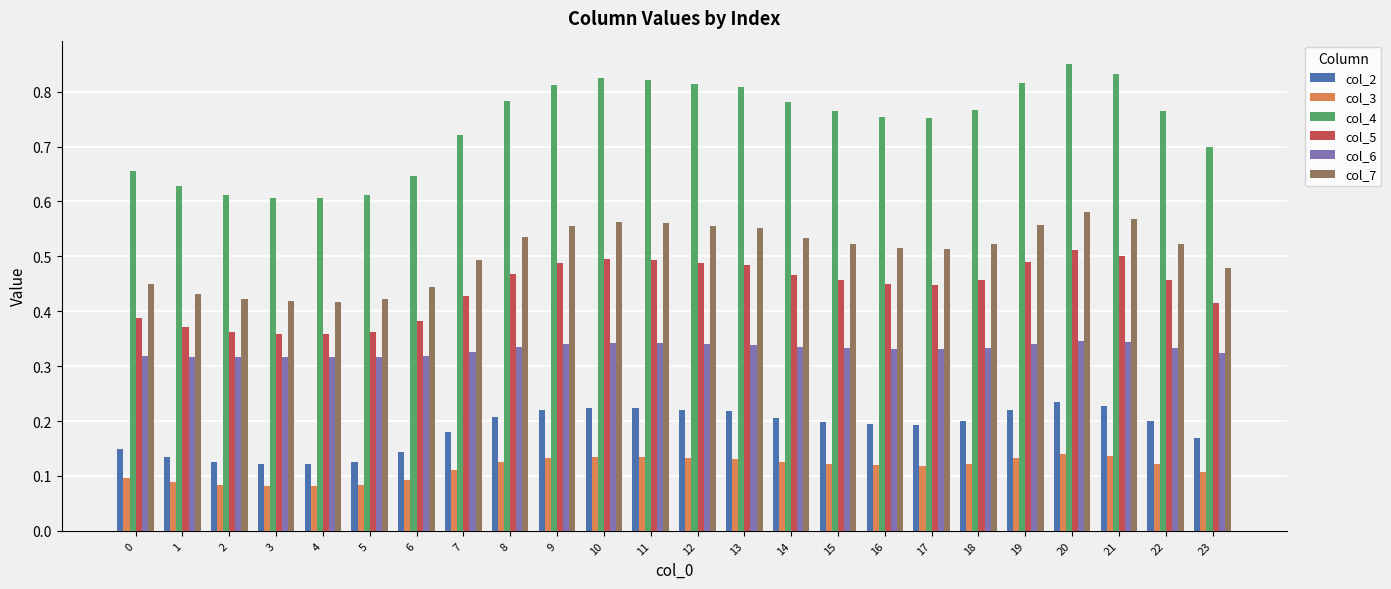

How many col_5 values are between 0 and 1?

24